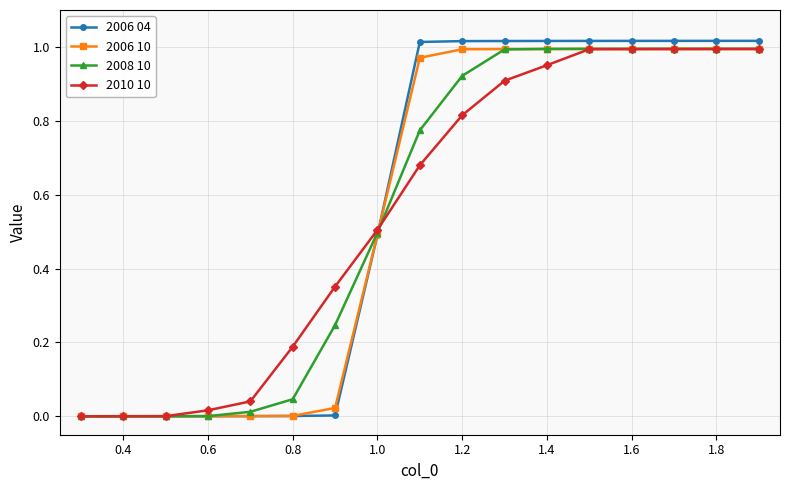

Count the number of data series in this chart.

4